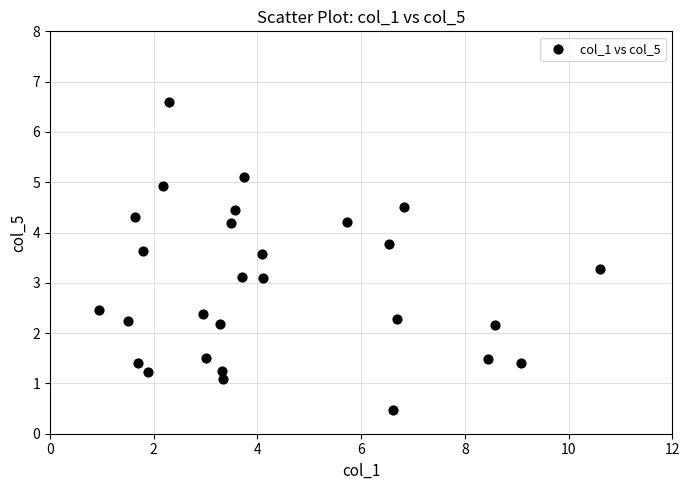

What is the range of X values (max minus min)?

9.7